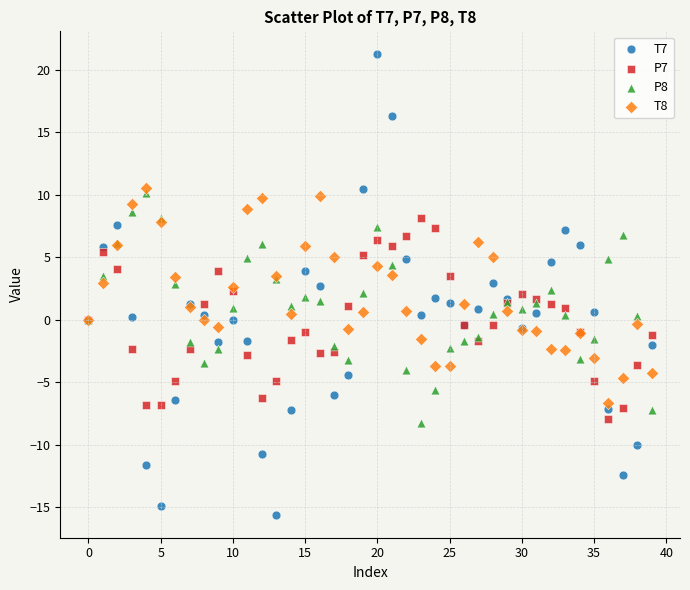

Which series reaches the minimum Y coordinate?

T7